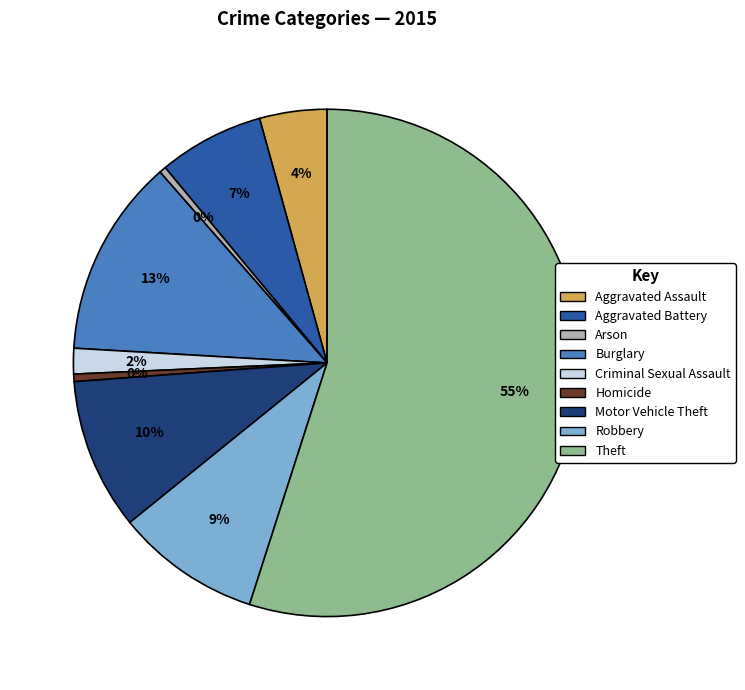

To the nearest percent, what is the difference between the largest and smallest slice percentages?

55%